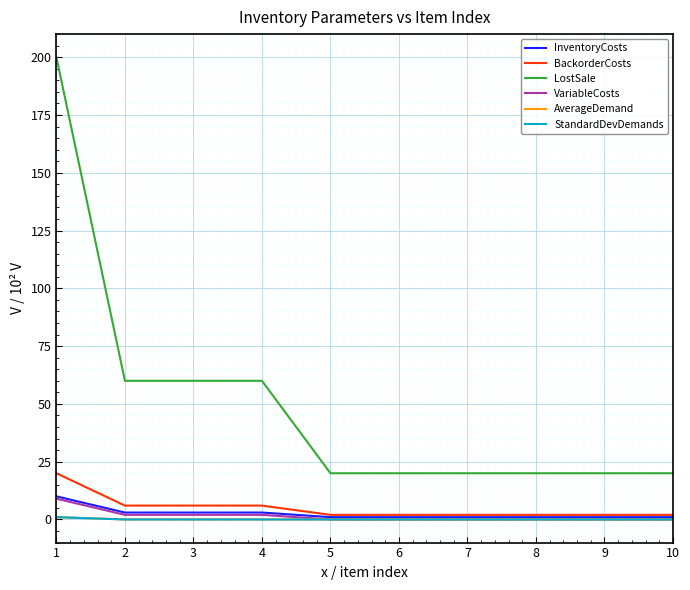

Which series has the largest total across all categories?

LostSale